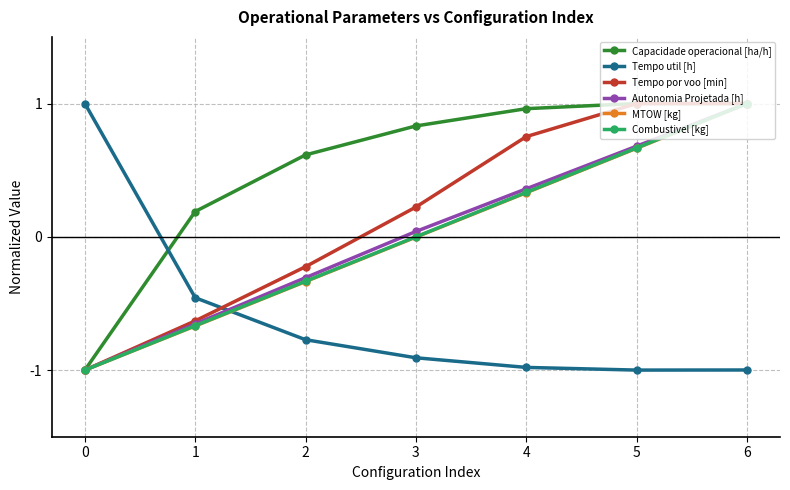

Which series ends up on top after the final intersection of Tempo por voo [min] and Tempo util [h]?

Tempo por voo [min]